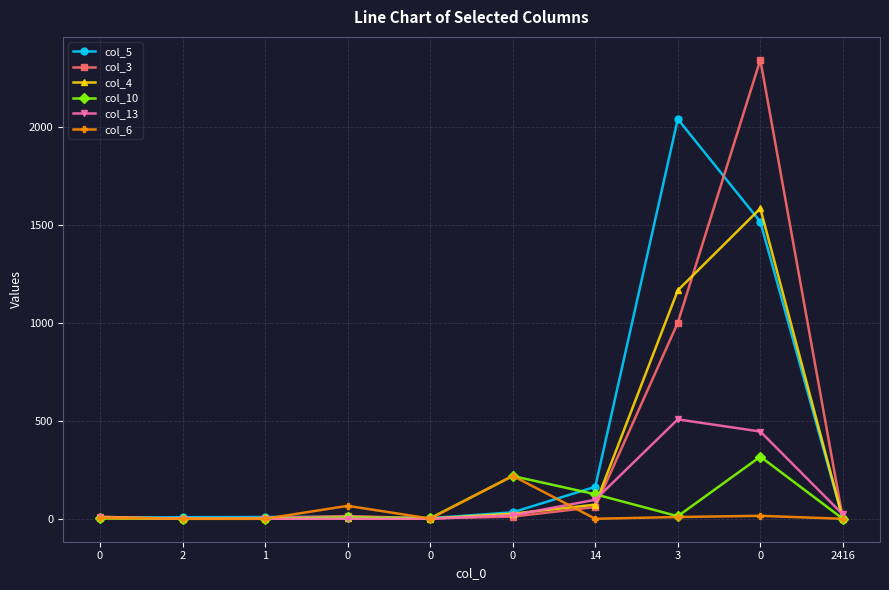

Reading left to right, extract all data points from this chart.

col_5: 0=5	2=8	1=9	0=10	0=3	0=33	14=163	3=2039	0=1515	2416=0
col_3: 0=3	2=0	1=4	0=14	0=2	0=11	14=60	3=1000	0=2341	2416=0
col_4: 0=10	2=0	1=0	0=2	0=1	0=26	14=72	3=1165	0=1583	2416=0
col_10: 0=2	2=0	1=0	0=7	0=3	0=218	14=125	3=13	0=317	2416=0
col_13: 0=7	2=1	1=0	0=0	0=0	0=18	14=97	3=507	0=445	2416=22
col_6: 0=5	2=0	1=0	0=66	0=1	0=219	14=0	3=9	0=15	2416=0